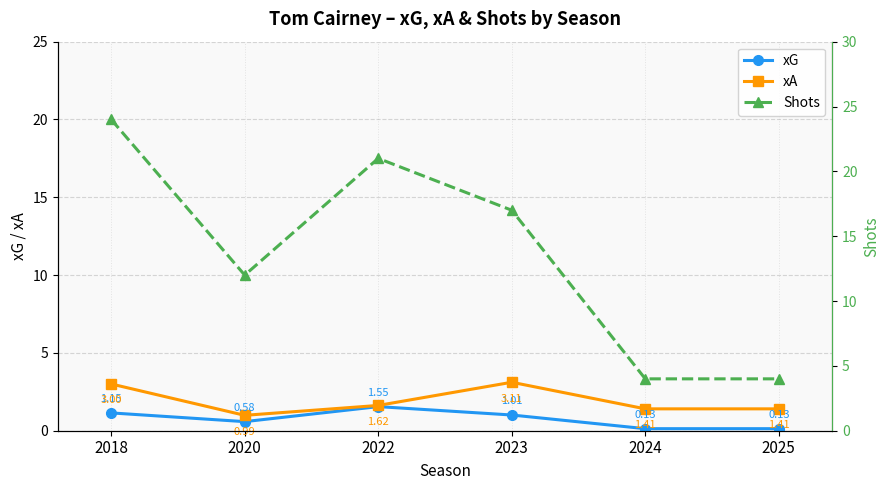

What is the difference between the maximum and minimum values in the Shots series?

20.0